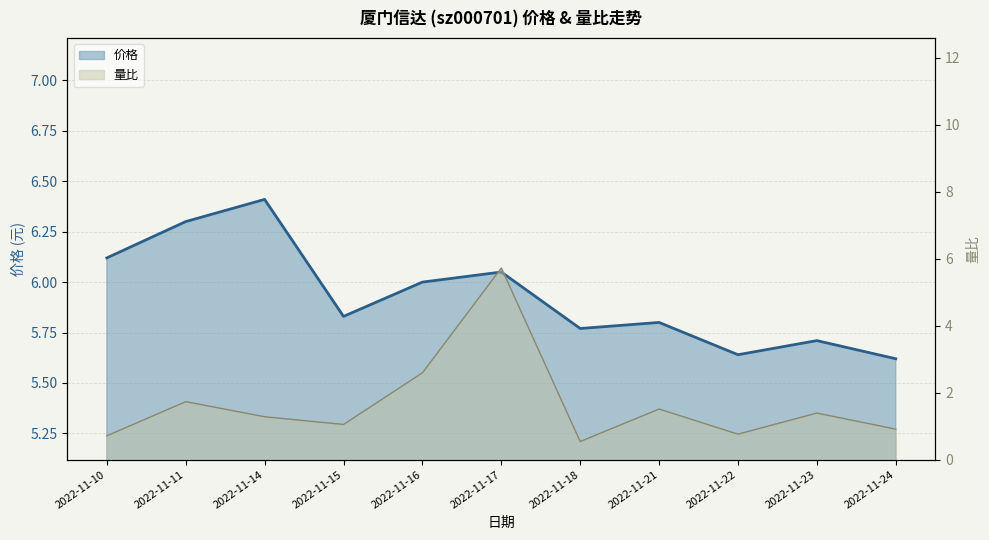

What is the approximate value of 量比 at 2022-11-15?

1.1